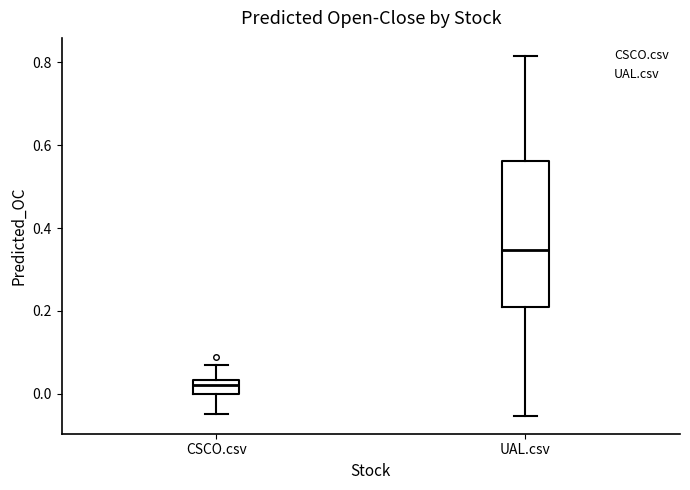

Comparing the boxes themselves (not the whiskers), which one is the tallest?

UAL.csv